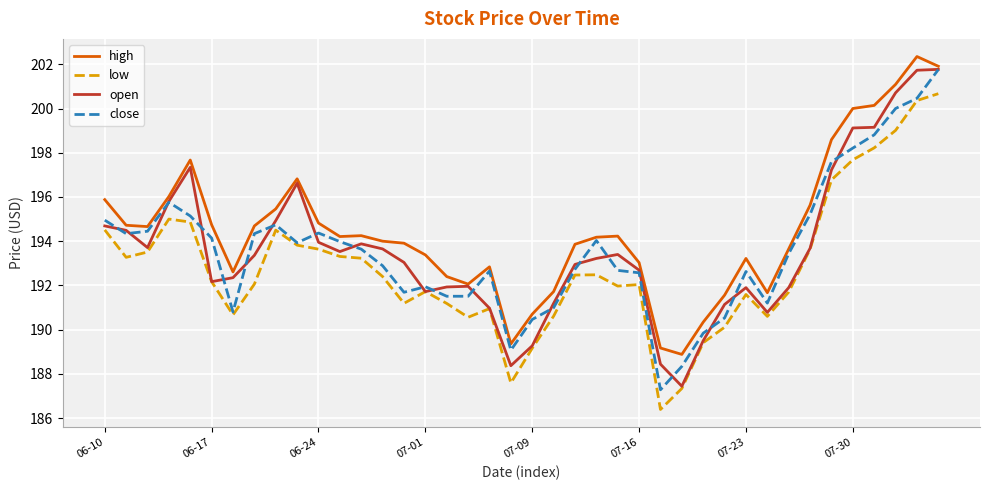

What is the smallest value displayed?

186.4